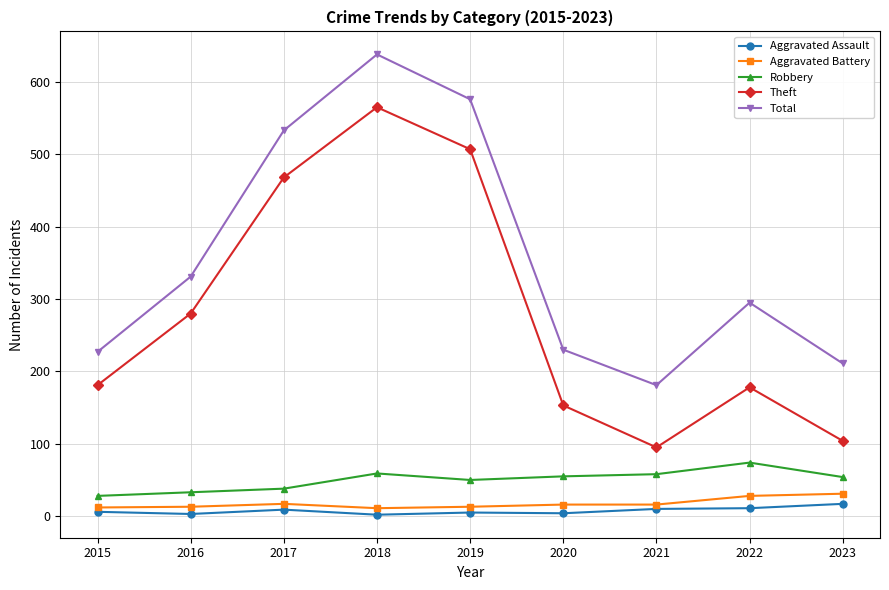

Is this an area chart (filled region under the line)?

No